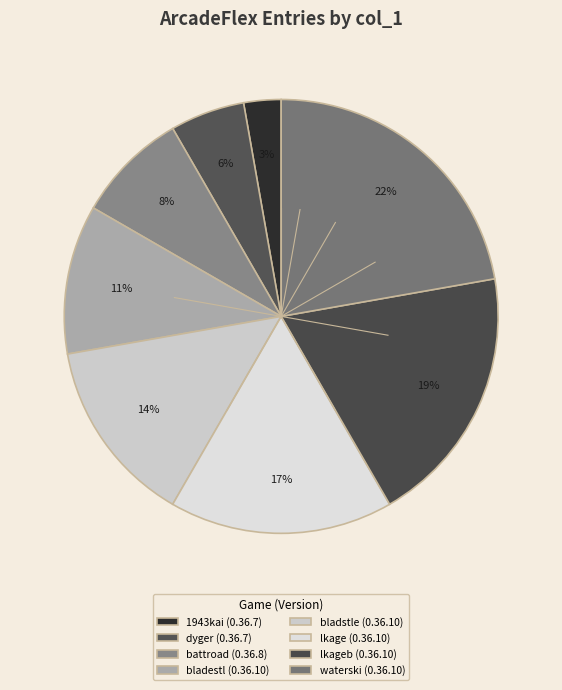

Count the number of slices in the pie.

8